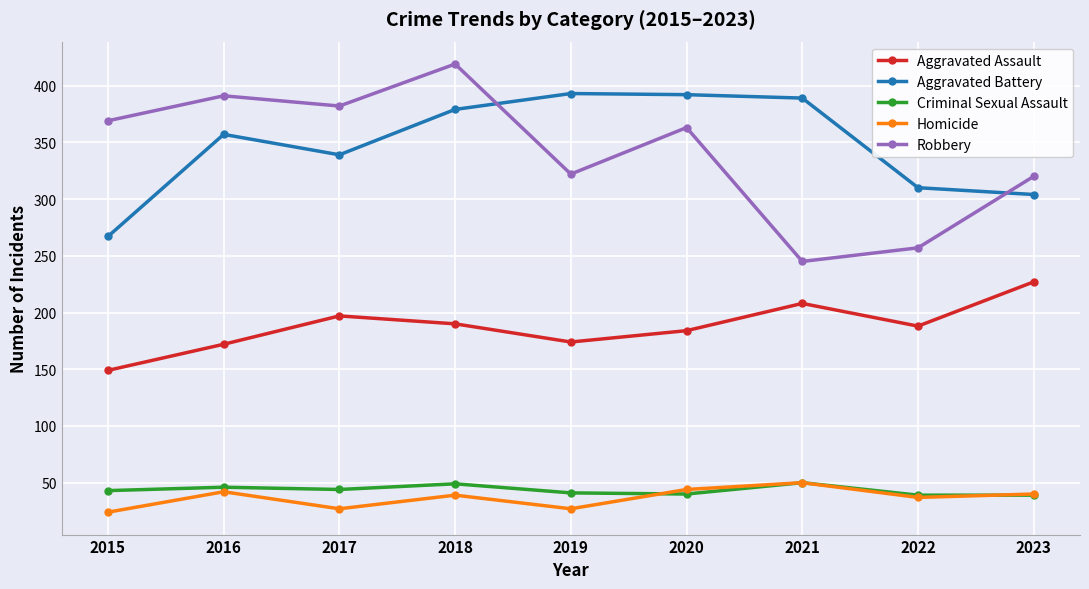

What is the difference between the maximum and minimum values in the Aggravated Assault series?

78